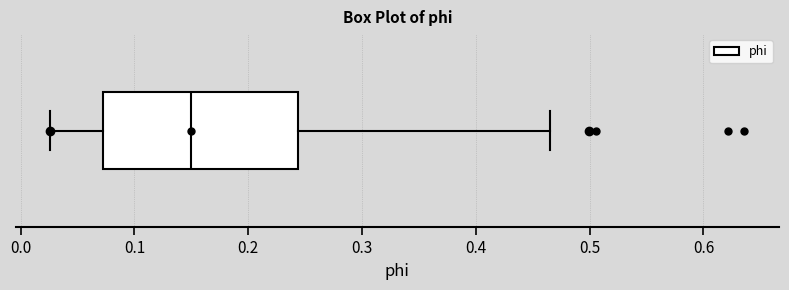

Transcribe this box plot: give where the median line is, the range the box spans, and where the two whiskers end, as read against the x-axis. The values are not printed on the chart, so give them approximately, as read against the axis.

median 0.15, box 0.07 to 0.24, whiskers 0.03 to 0.47